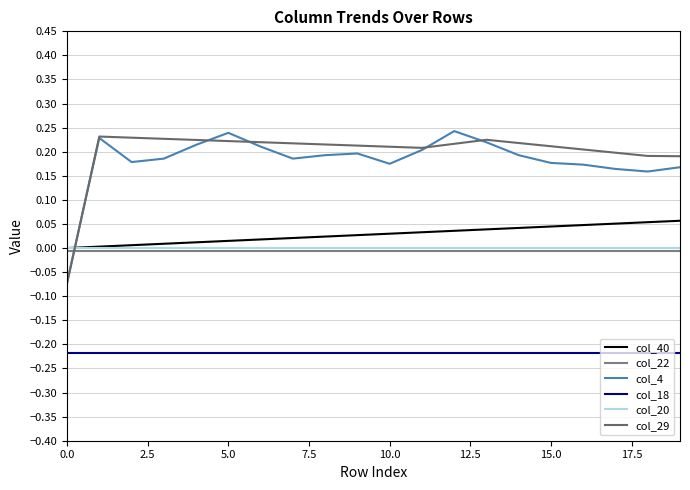

How many lines are shown in the chart?

6